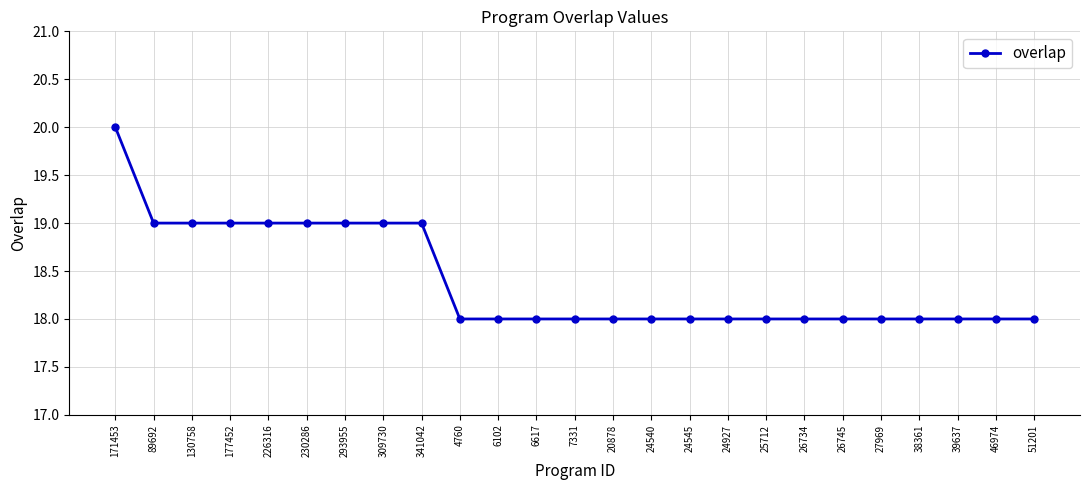

What is the minimum value shown in the chart?

18